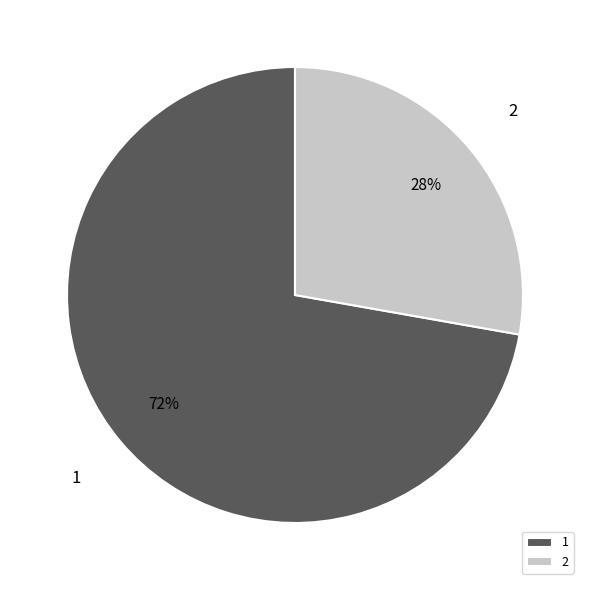

To the nearest percent, what is the combined percentage of 1 and 2?

100%